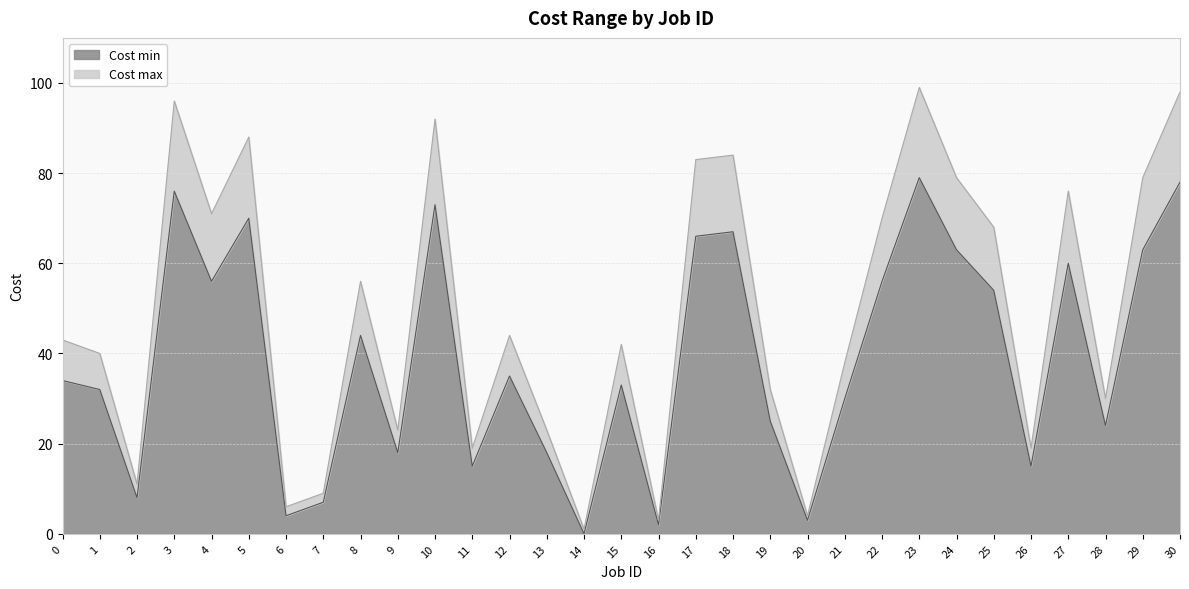

Between 0 and 8, which is larger?

8